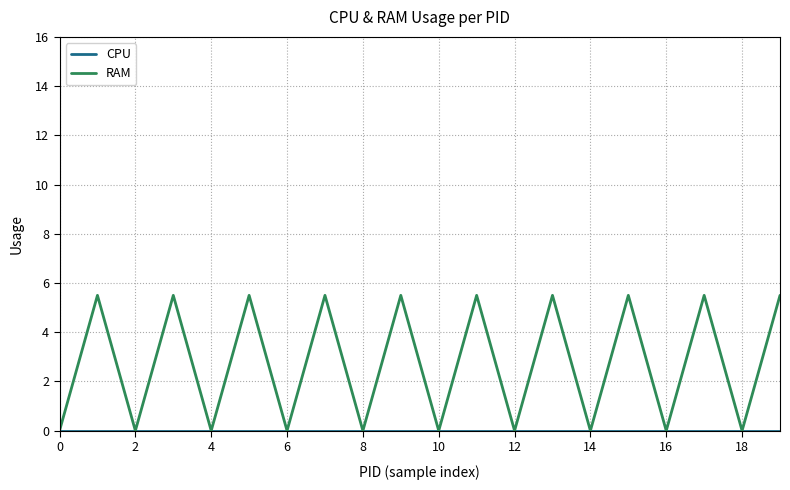

What is the maximum value for RAM?

5.5